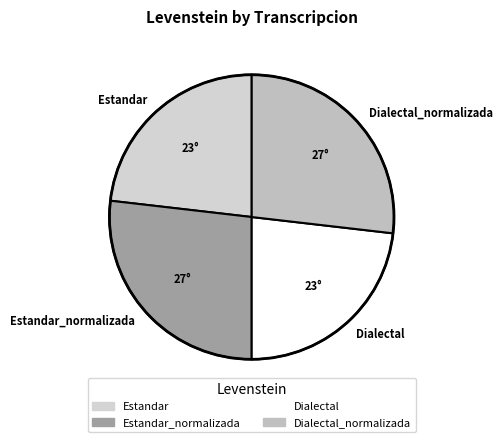

How many segments does this pie chart have?

4